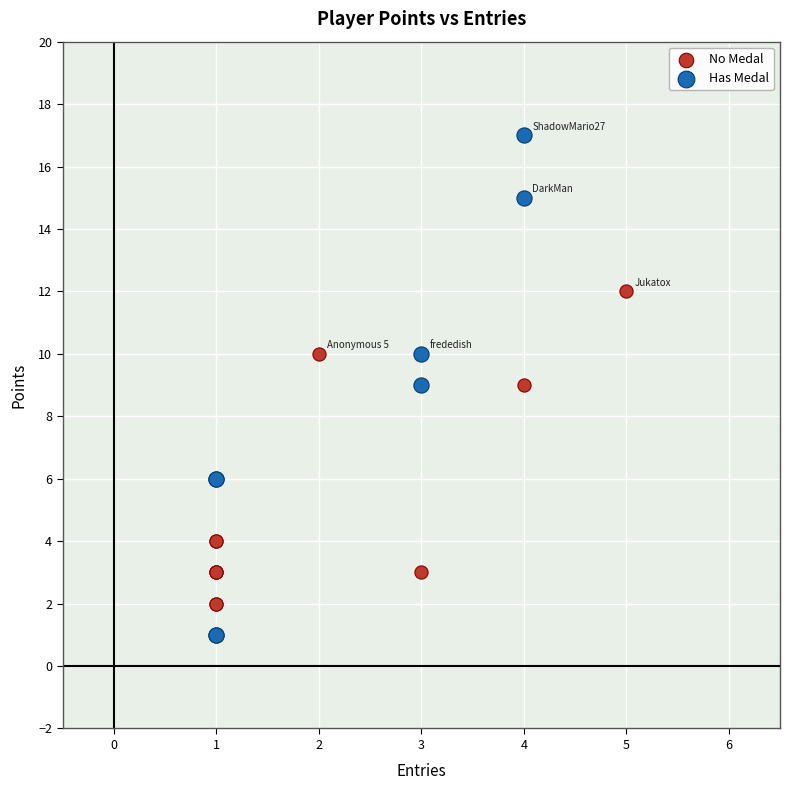

What are all the series names shown in the legend?

No Medal, Has Medal